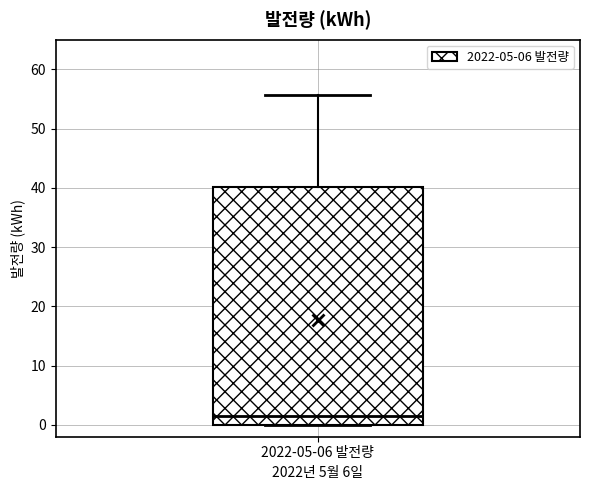

Where is the upper edge of the box for 2022-05-06 발전량 on the y-axis? The values are not printed on the chart, so give them approximately, as read against the axis.

40